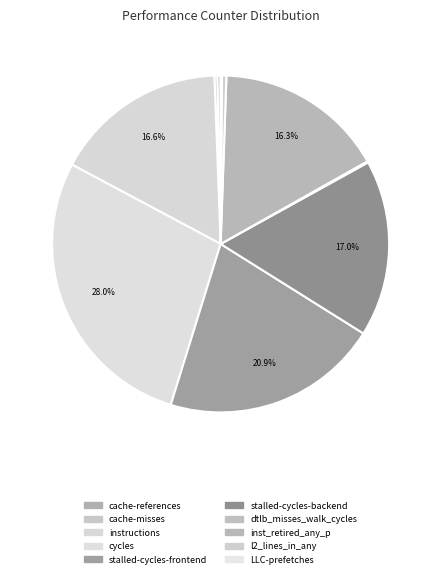

Rank the categories by value from lowest to highest.

LLC-prefetches, dtlb_misses_walk_cycles, cache-misses, cache-references, l2_lines_in_any, inst_retired_any_p, instructions, stalled-cycles-backend, stalled-cycles-frontend, cycles